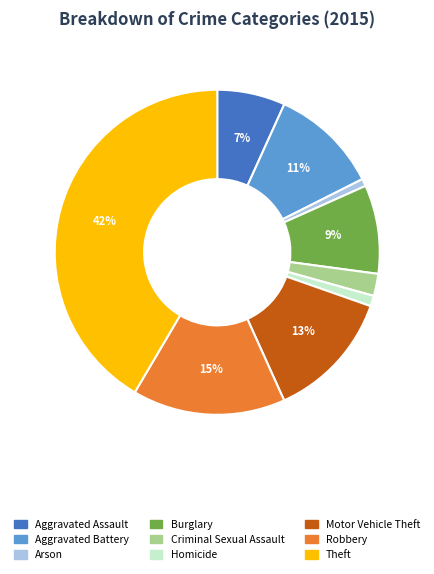

To the nearest percent, what percentage of the pie is Burglary?

9%